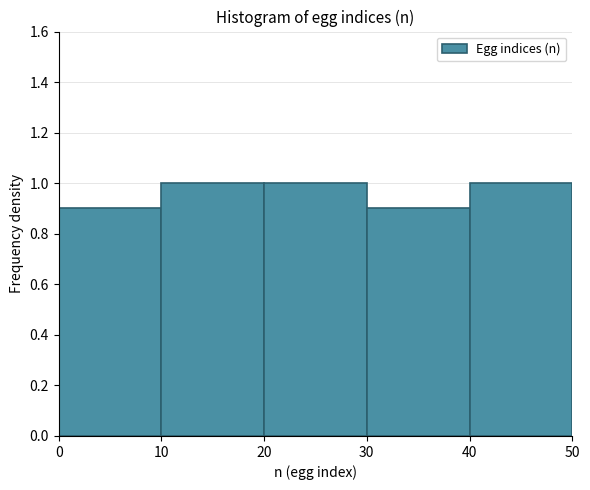

What is the height of the bar covering 30 to 40 on the x-axis? The values are not printed on the chart, so give them approximately, as read against the axis.

0.9